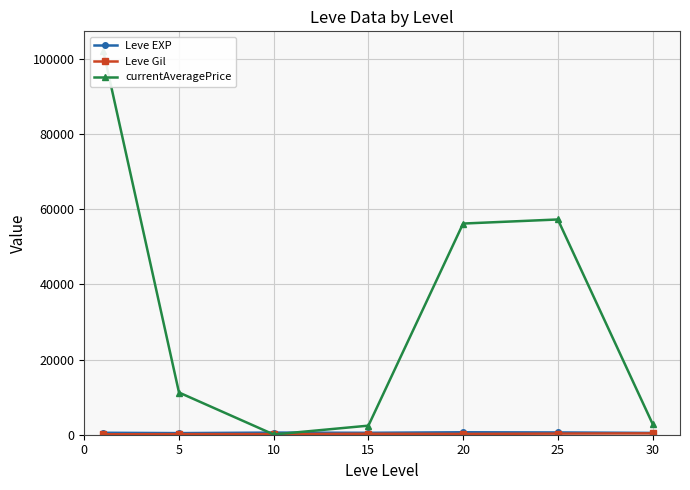

What is the difference between the maximum and minimum values in the currentAveragePrice series?

102170.9